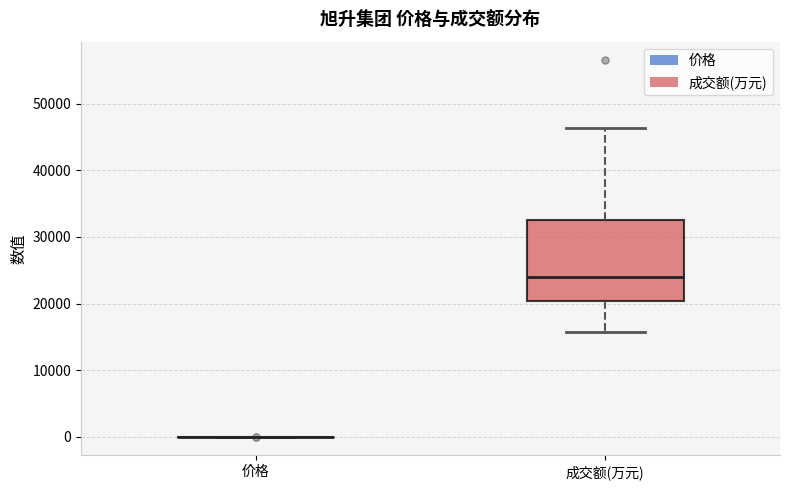

Reading left to right, read every box against the y-axis: the position of its median line, the range the box covers, and the ends of its whiskers. The values are not printed on the chart, so give them approximately, as read against the axis.

价格: box collapsed to a line at 0, whiskers 0 to 0
成交额(万元): median 24000, box 20000 to 33000, whiskers 16000 to 46000